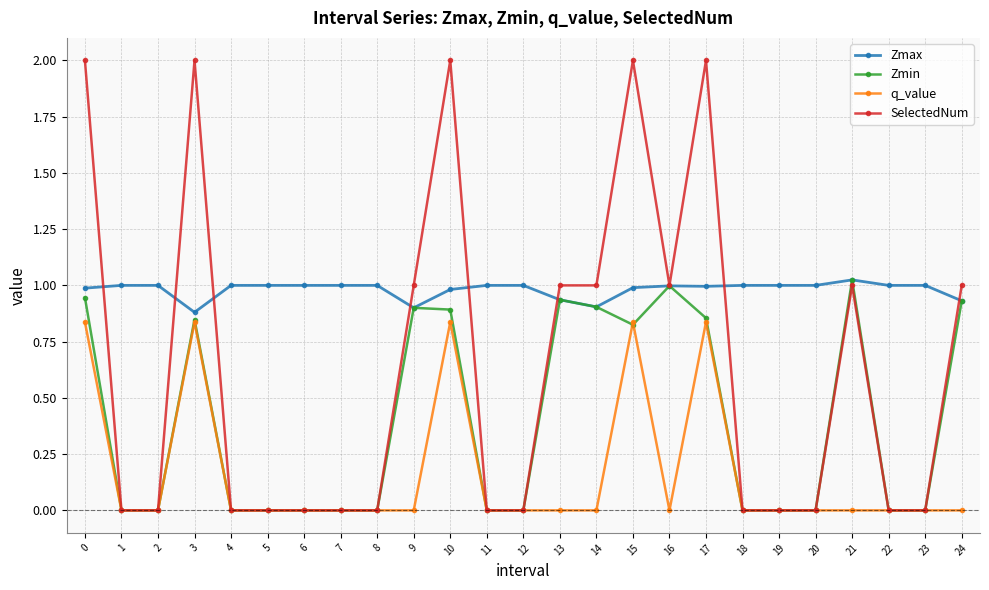

What is the value of the SelectedNum point at the 11th from the left?

2.0